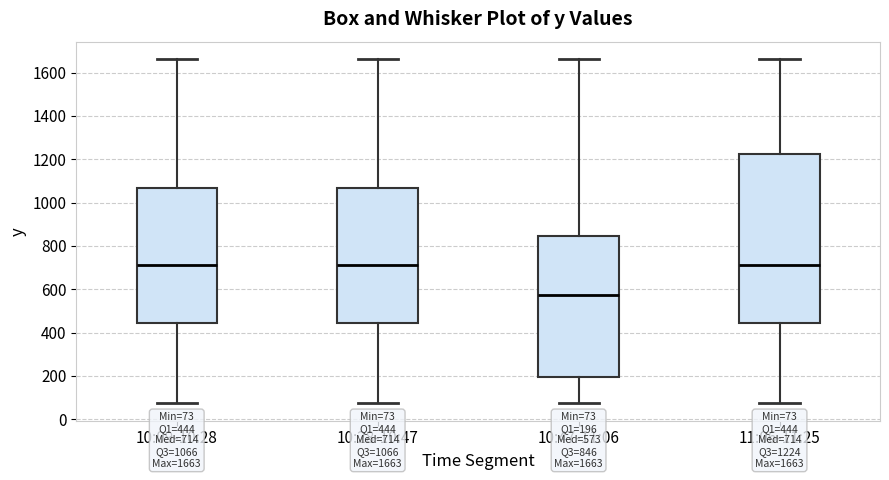

Comparing the boxes themselves (not the whiskers), which one is the tallest?

11:06-11:25